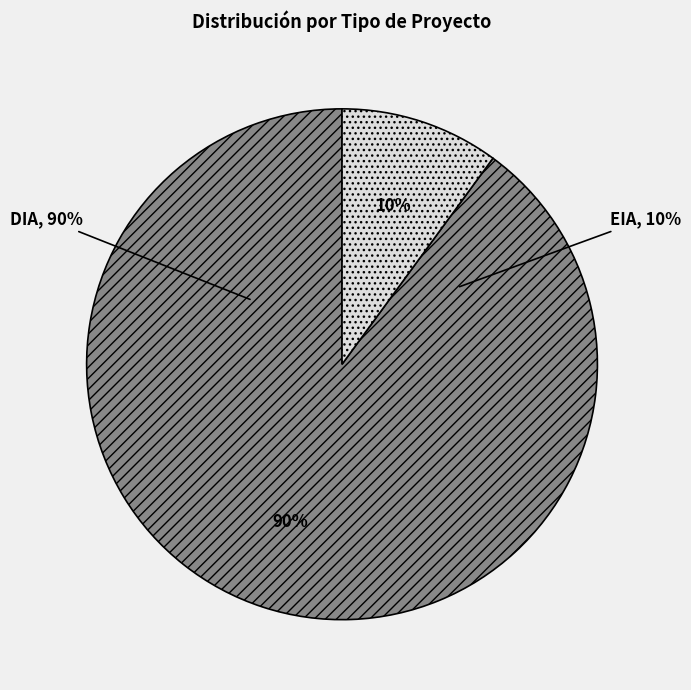

Which slice is the largest?

DIA